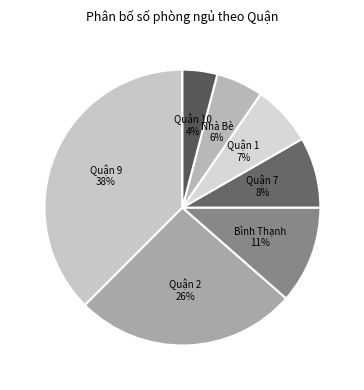

Count the number of slices in the pie.

7